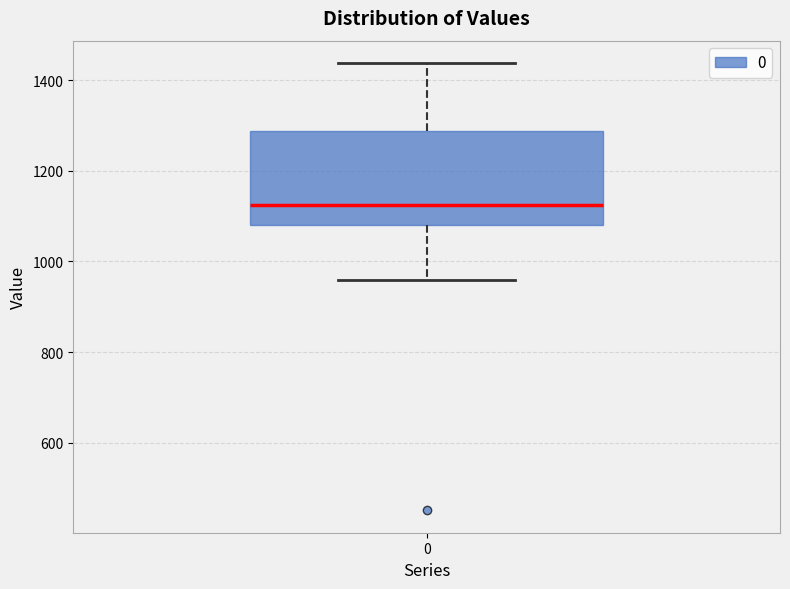

Where does the median line of the box at x = 0 sit on the y-axis? The values are not printed on the chart, so give them approximately, as read against the axis.

1120